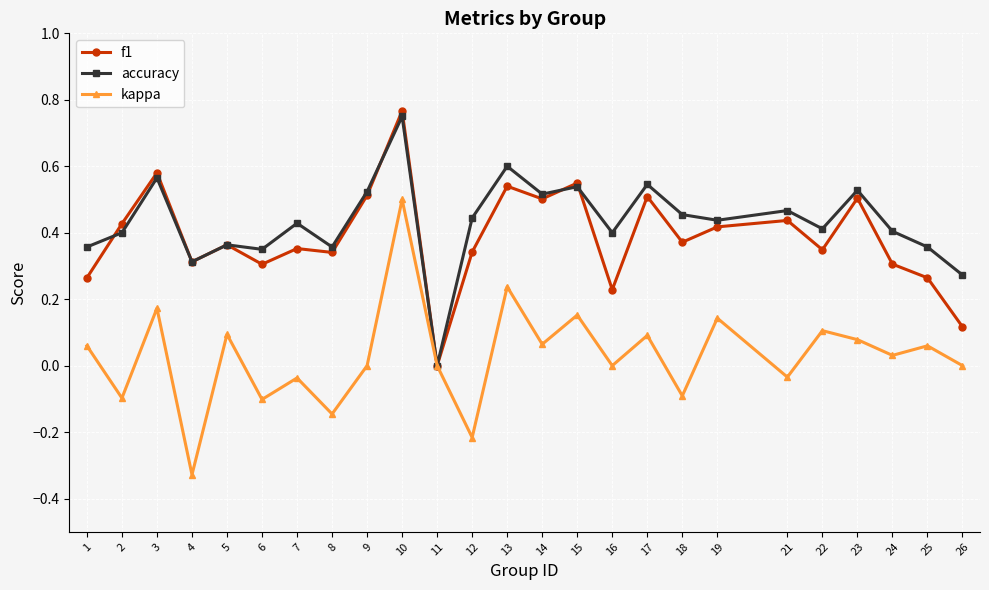

List the series in order of their peak value, highest first.

f1, accuracy, kappa